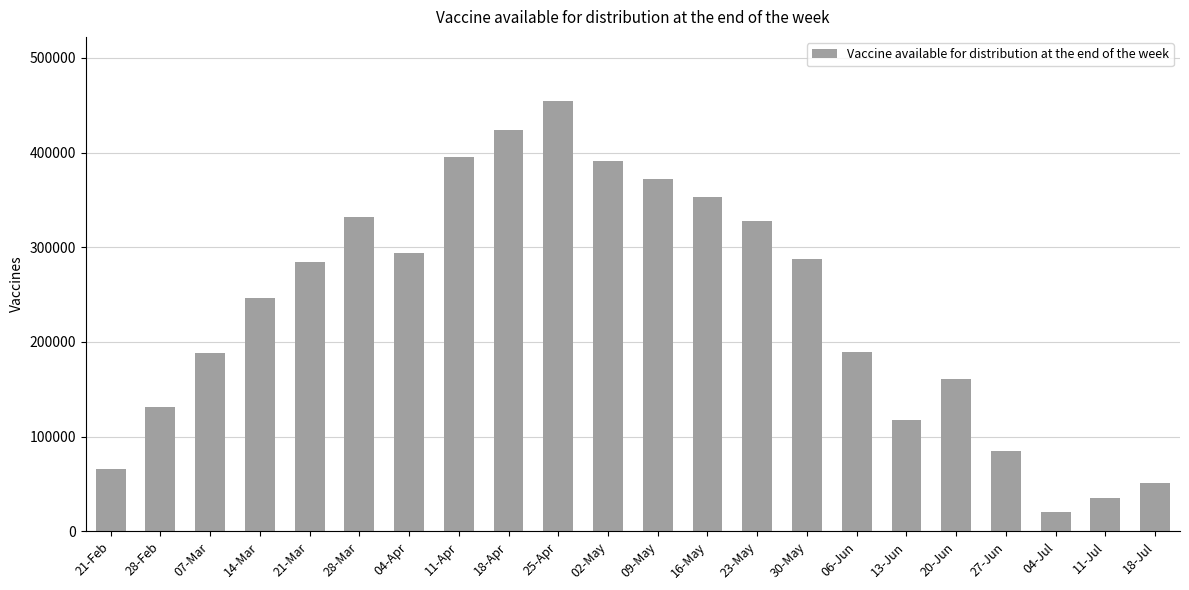

What is the minimum value shown in the chart?

20280